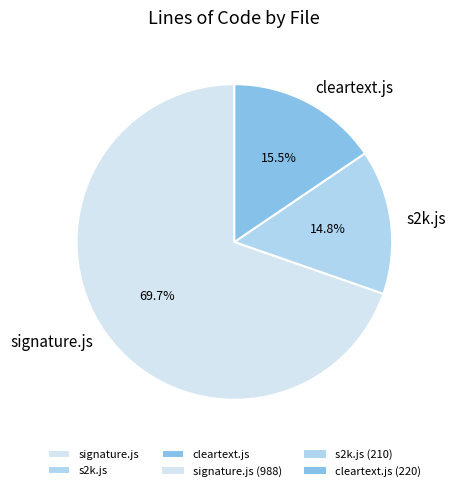

What is the ratio of the value at s2k.js to the value at cleartext.js?

1.0